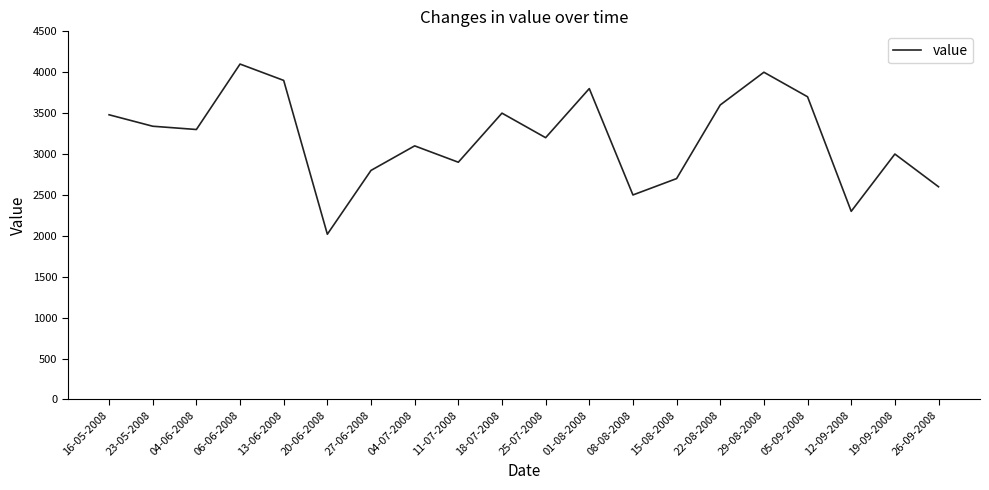

Where is the first local maximum?

06-06-2008